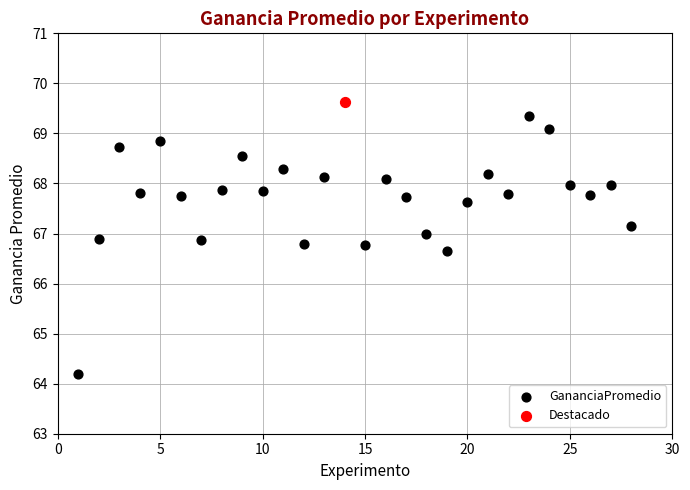

What are all the series names shown in the legend?

GananciaPromedio, Destacado